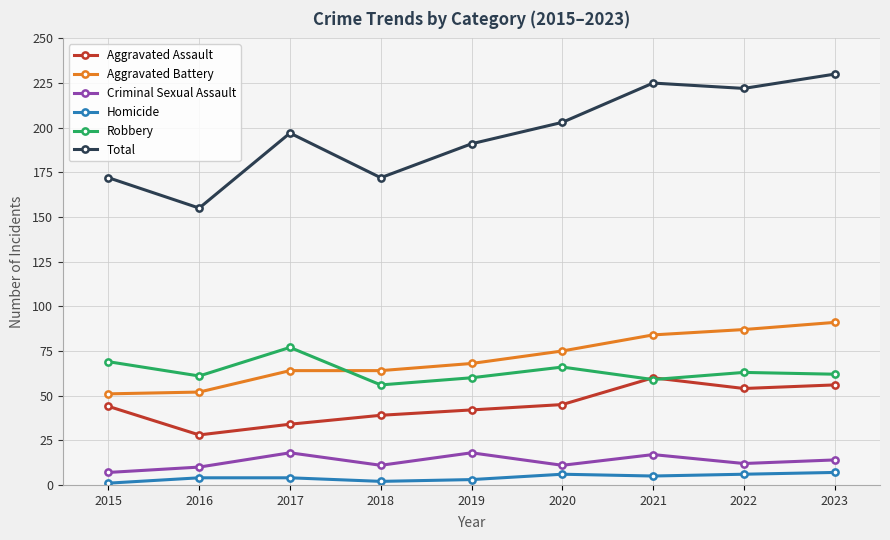

Reading right to left, what are all the values shown in this chart?

Aggravated Assault: 2023=56	2022=54	2021=60	2020=45	2019=42	2018=39	2017=34	2016=28	2015=44
Aggravated Battery: 2023=91	2022=87	2021=84	2020=75	2019=68	2018=64	2017=64	2016=52	2015=51
Criminal Sexual Assault: 2023=14	2022=12	2021=17	2020=11	2019=18	2018=11	2017=18	2016=10	2015=7
Homicide: 2023=7	2022=6	2021=5	2020=6	2019=3	2018=2	2017=4	2016=4	2015=1
Robbery: 2023=62	2022=63	2021=59	2020=66	2019=60	2018=56	2017=77	2016=61	2015=69
Total: 2023=230	2022=222	2021=225	2020=203	2019=191	2018=172	2017=197	2016=155	2015=172